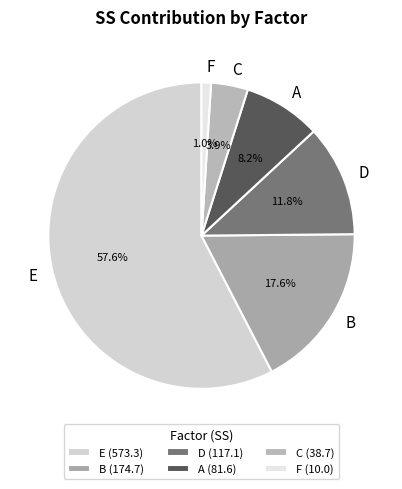

Is E the majority of the pie?

Yes